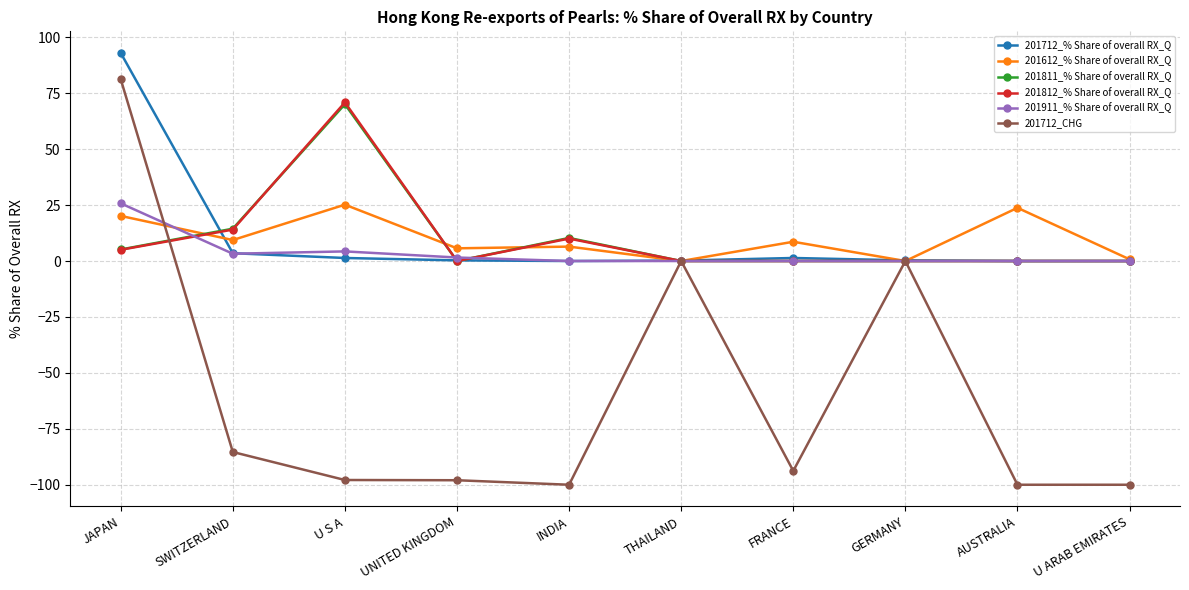

How many categories are shown in the chart?

10